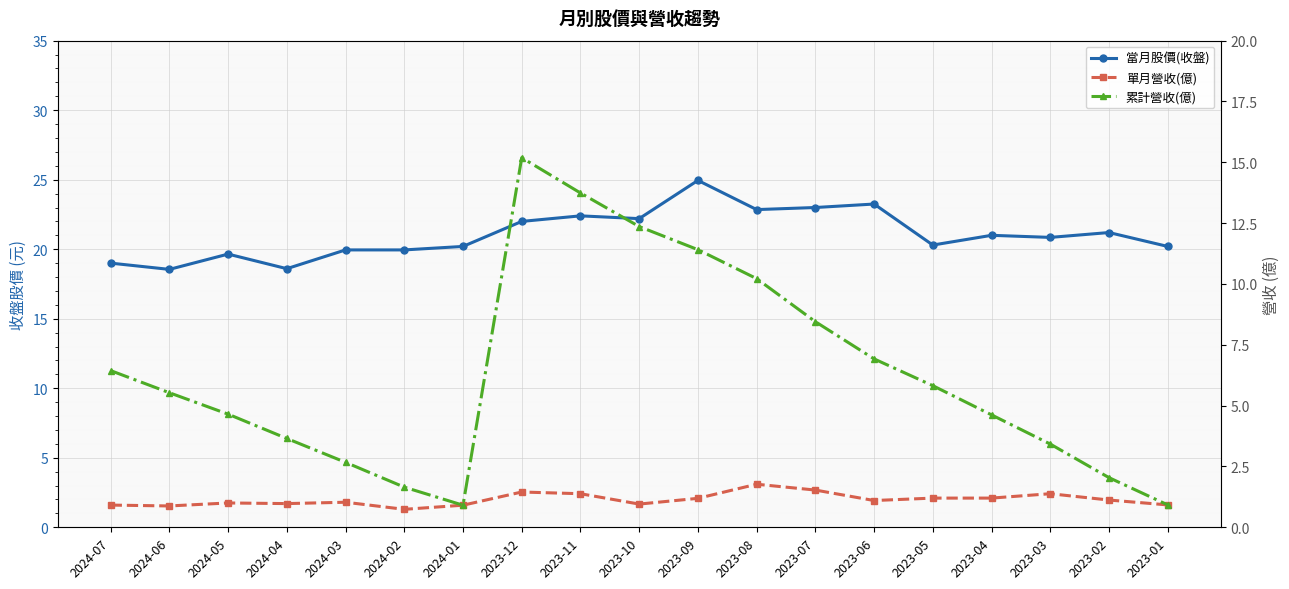

At how many categories does at least one series exceed 5?

19